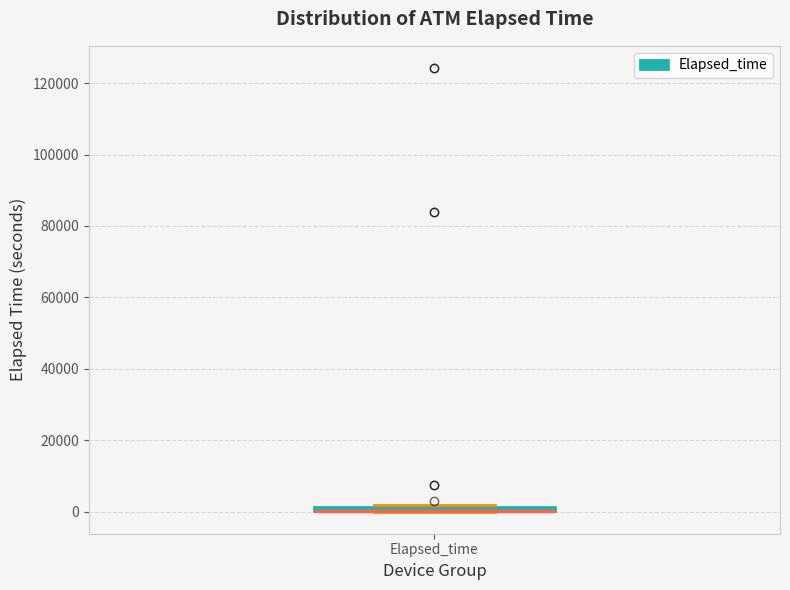

Where is the lower edge of the box for Elapsed_time on the y-axis? The values are not printed on the chart, so give them approximately, as read against the axis.

0